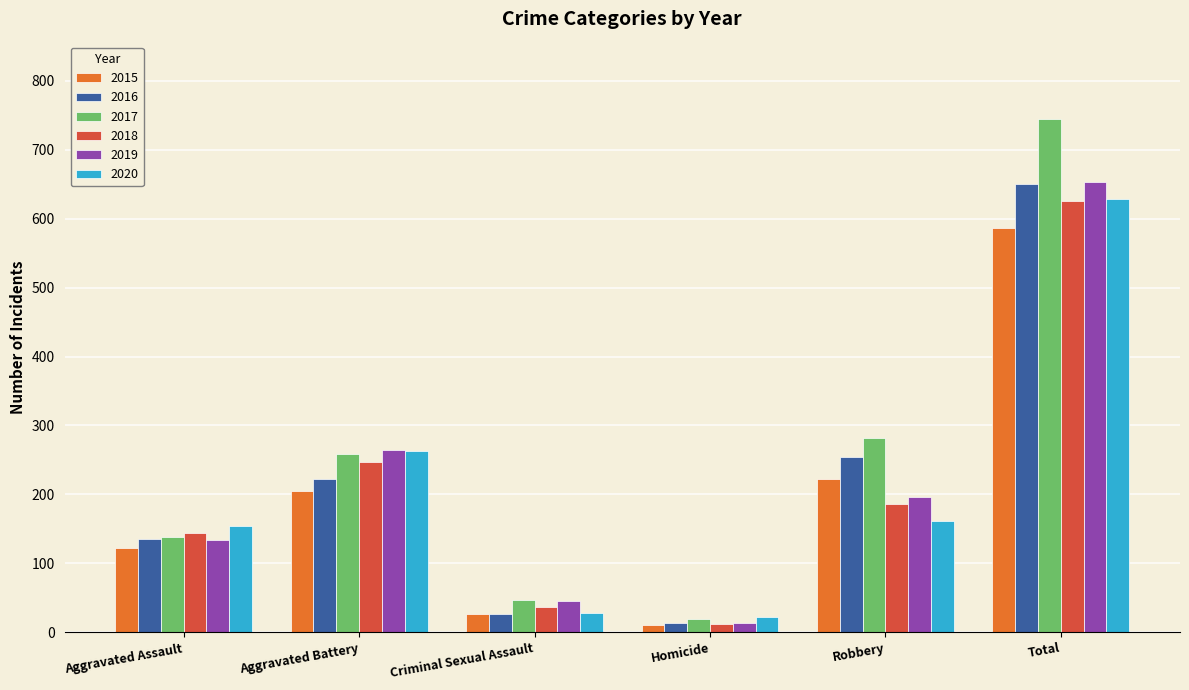

Rank the categories by 2017 value from lowest to highest.

Homicide, Criminal Sexual Assault, Aggravated Assault, Aggravated Battery, Robbery, Total